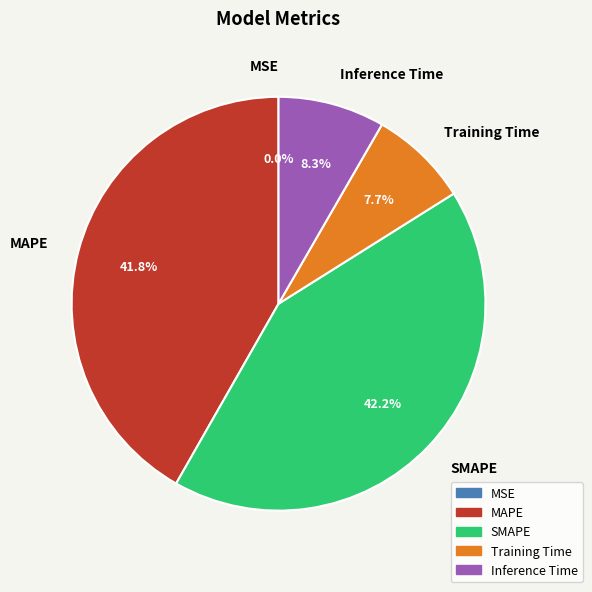

Does Inference Time represent more than half of the total?

No